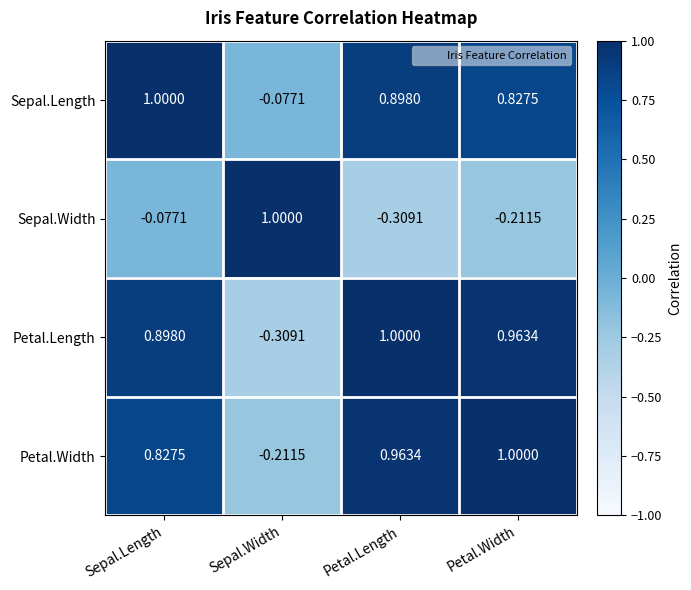

Which category has the highest value in the Sepal.Length series?

Sepal.Length